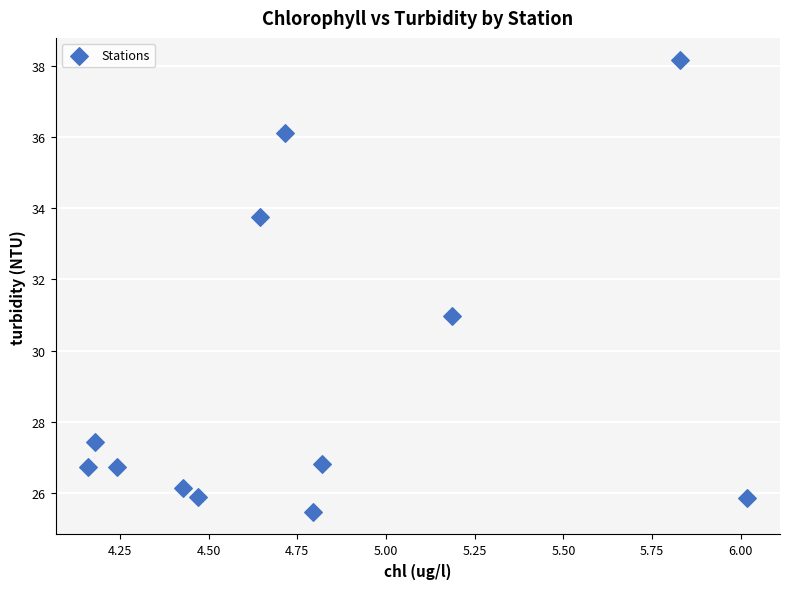

What is the average X value?

4.8